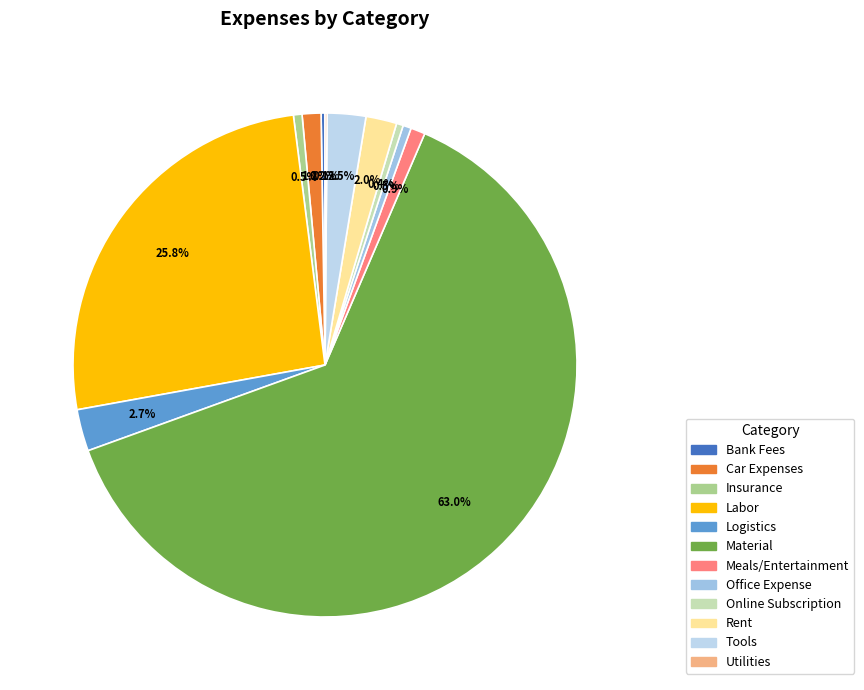

Which category has the biggest portion of the pie?

Material